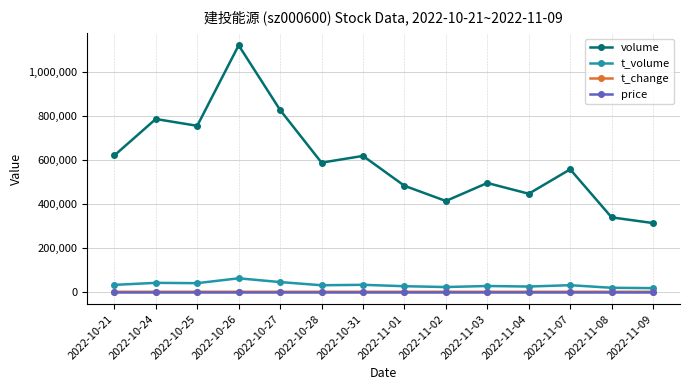

True or false: t_volume has more than 2 points higher than both neighbors.

True